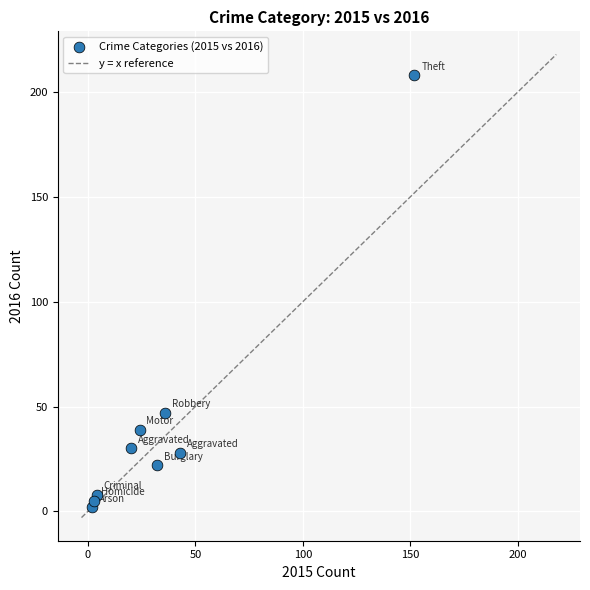

What is the average X value?

35